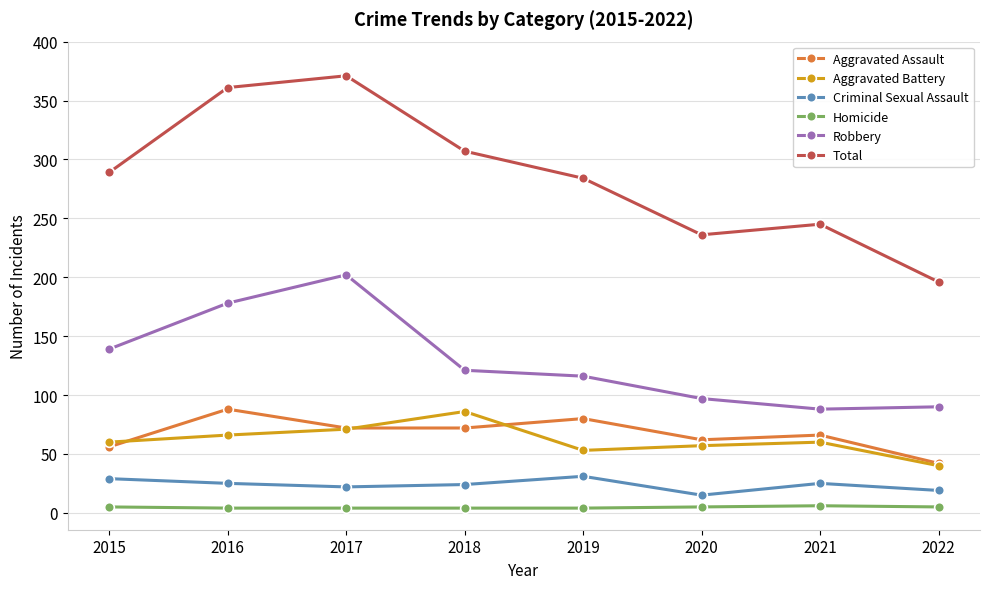

Is the value of Robbery at 2017 greater than the value of Homicide at 2017?

Yes